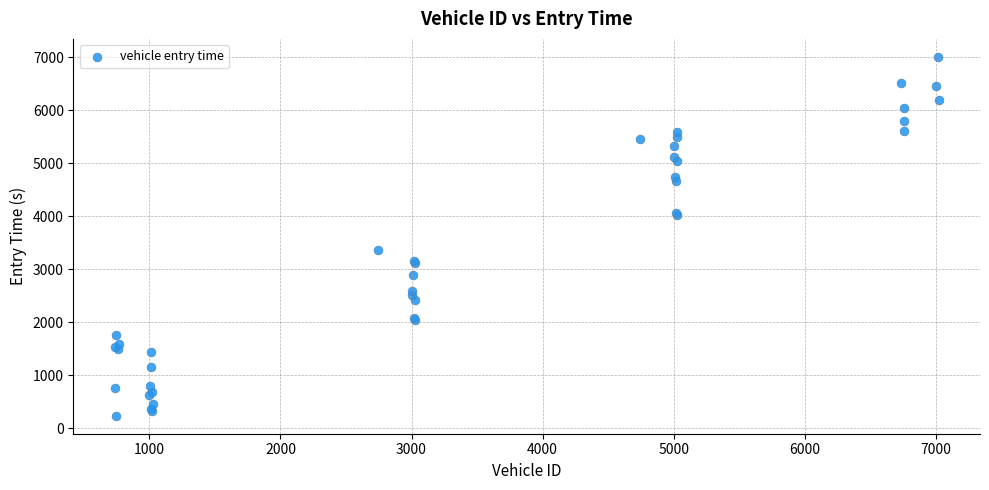

What Y value in the scatter plot is closest to 3622?

3368.3